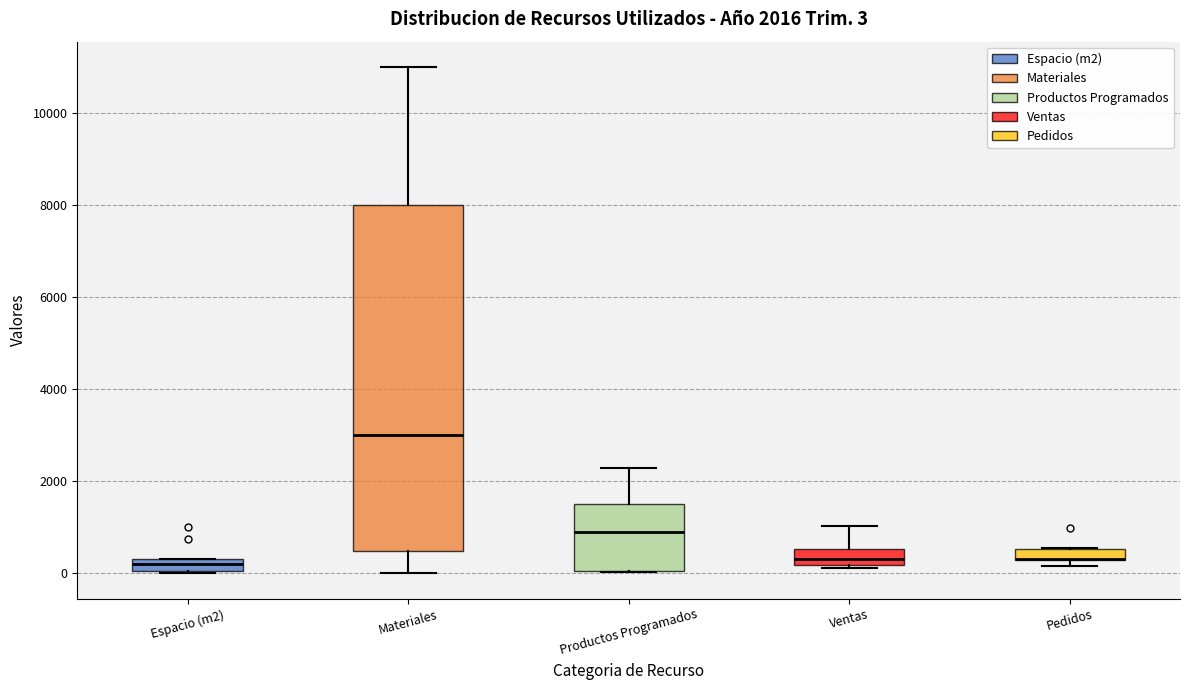

Which box is the tallest, from its lower edge to its upper edge?

Materiales